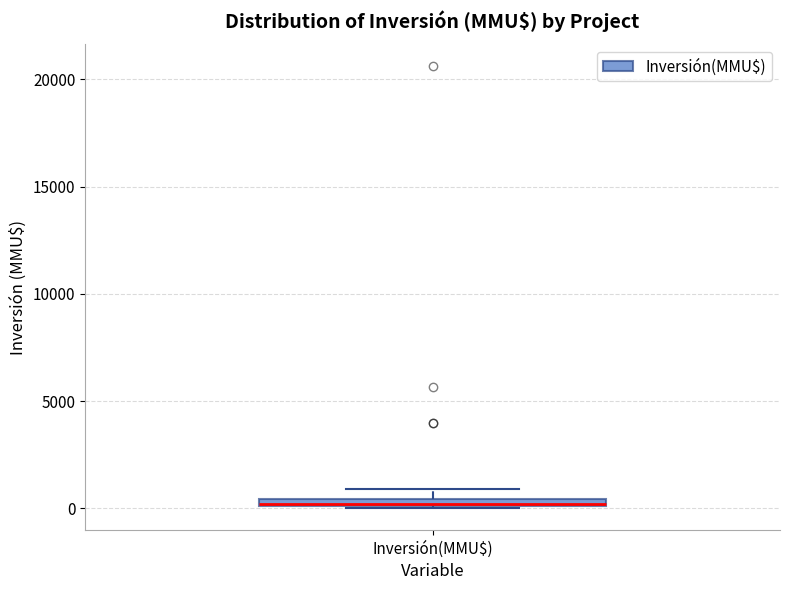

Where is the lower edge of the box for Inversión(MMU$) on the y-axis? The values are not printed on the chart, so give them approximately, as read against the axis.

0